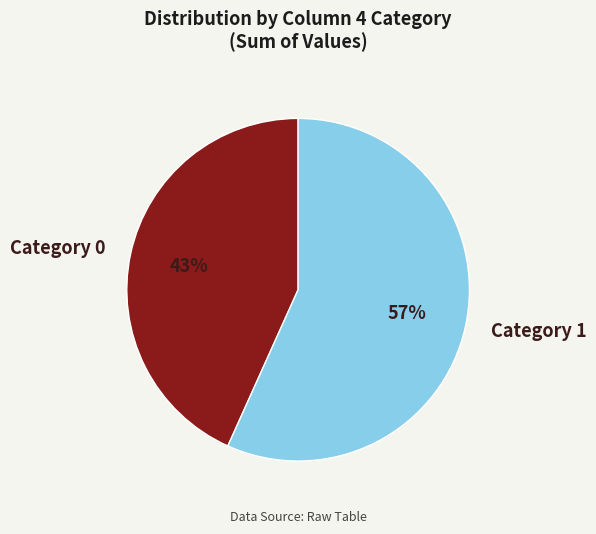

Approximately how many times larger is the value at Category 0 compared to Category 1?

0.8